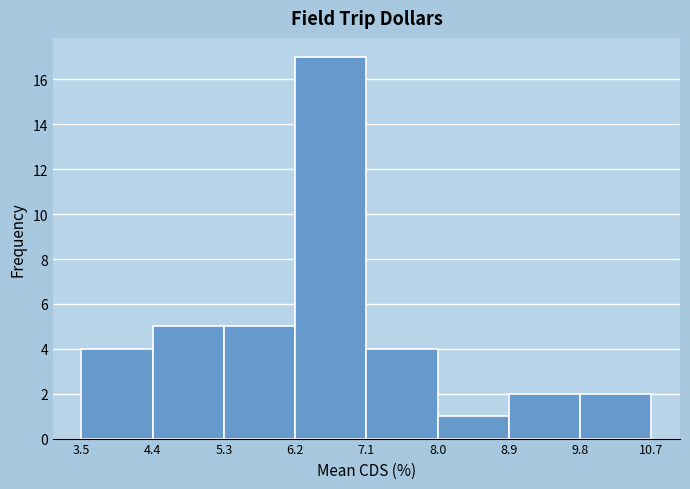

Which range on the x-axis has the tallest bar?

6.2 to 7.1